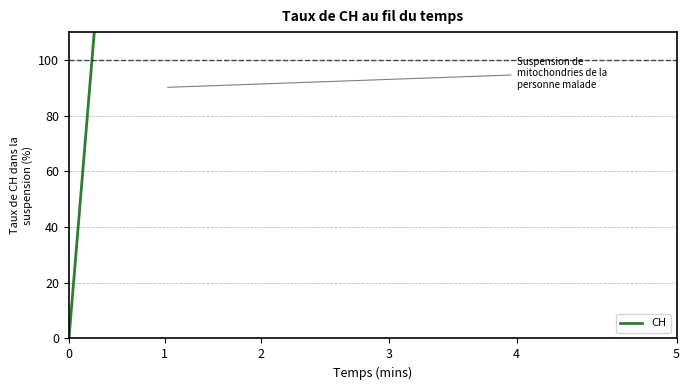

How many categories are shown in the chart?

20